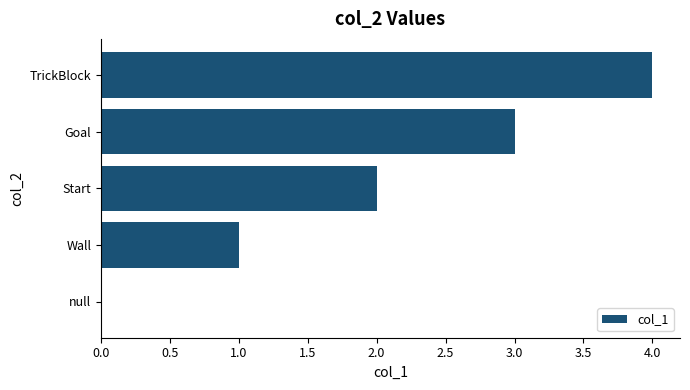

The value at null is 0. True or false?

True